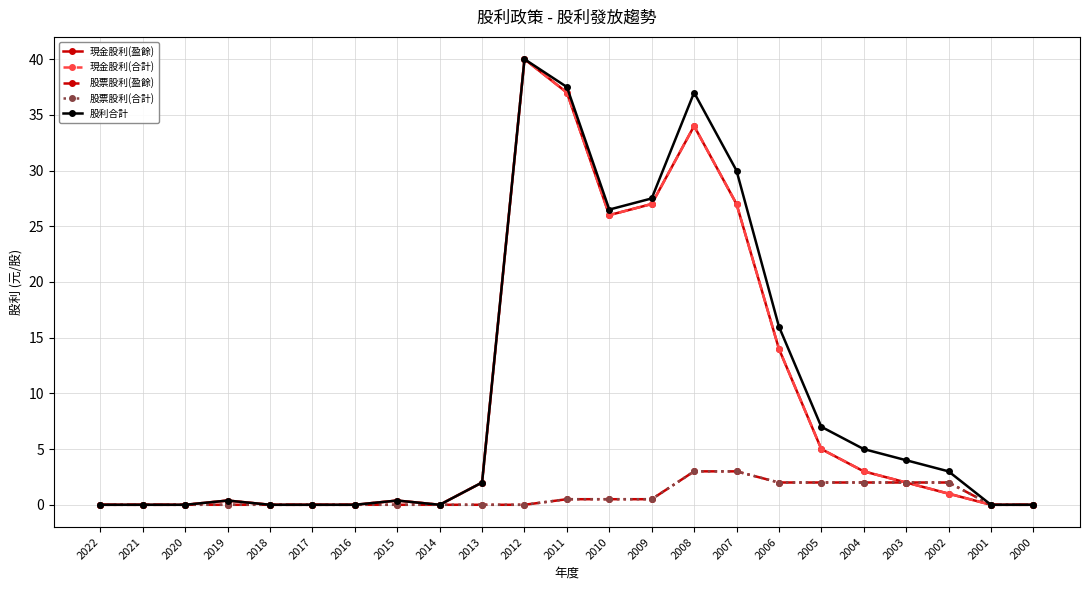

Is this an area chart (filled region under the line)?

No